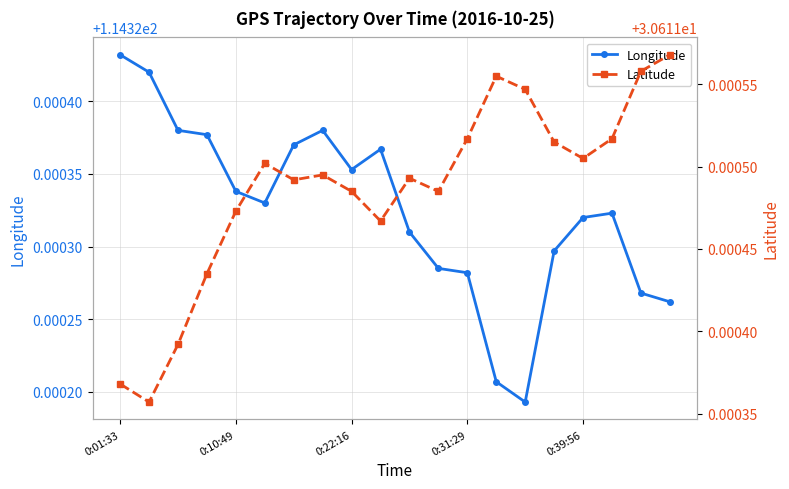

Reading left to right, what are all the values shown in this chart?

Longitude: 114.3	114.3	114.3	114.3	114.3	114.3	114.3	114.3	114.3	114.3	114.3	114.3	114.3	114.3	114.3	114.3	114.3	114.3	114.3	114.3
Latitude: 30.6	30.6	30.6	30.6	30.6	30.6	30.6	30.6	30.6	30.6	30.6	30.6	30.6	30.6	30.6	30.6	30.6	30.6	30.6	30.6